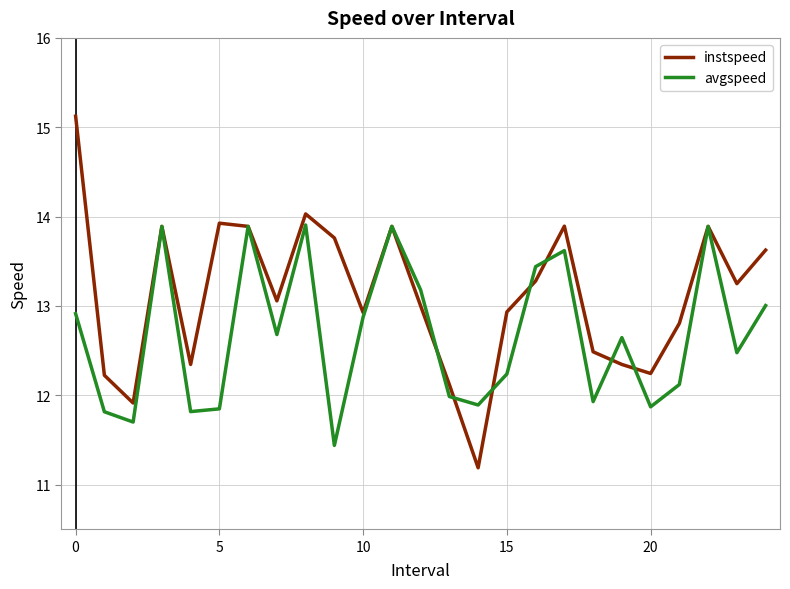

What is the sum of all instspeed values?

328.0